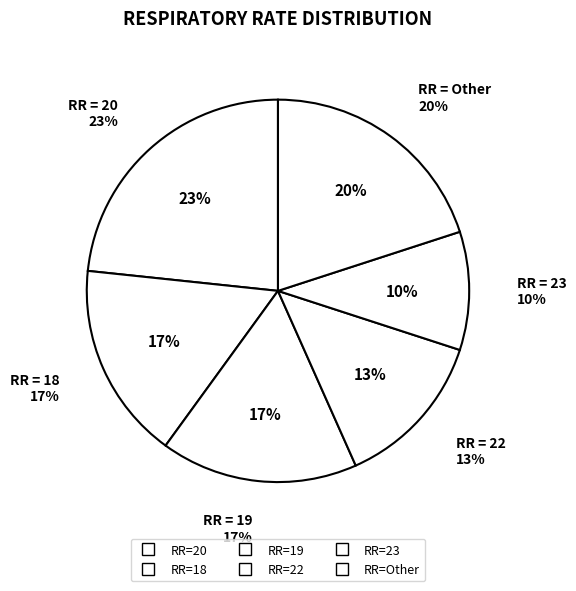

Approximately how many times larger is the value at 19 compared to 19?

1.0